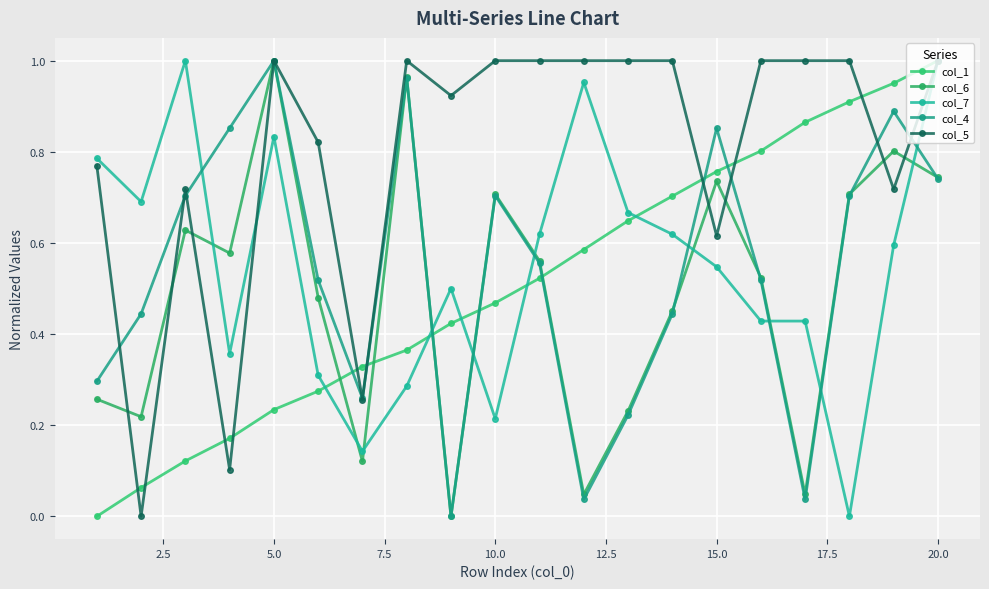

Reading left to right, extract all data points from this chart.

col_1: 0.0	0.1	0.1	0.2	0.2	0.3	0.3	0.4	0.4	0.5	0.5	0.6	0.6	0.7	0.8	0.8	0.9	0.9	1.0	1.0
col_6: 0.3	0.2	0.6	0.6	1.0	0.5	0.1	1.0	0.0	0.7	0.6	0.0	0.2	0.5	0.7	0.5	0.0	0.7	0.8	0.7
col_7: 0.8	0.7	1.0	0.4	0.8	0.3	0.1	0.3	0.5	0.2	0.6	1.0	0.7	0.6	0.5	0.4	0.4	0.0	0.6	1.0
col_4: 0.3	0.4	0.7	0.9	1.0	0.5	0.3	1.0	0.0	0.7	0.6	0.0	0.2	0.4	0.9	0.5	0.0	0.7	0.9	0.7
col_5: 0.8	0.0	0.7	0.1	1.0	0.8	0.3	1.0	0.9	1.0	1.0	1.0	1.0	1.0	0.6	1.0	1.0	1.0	0.7	1.0